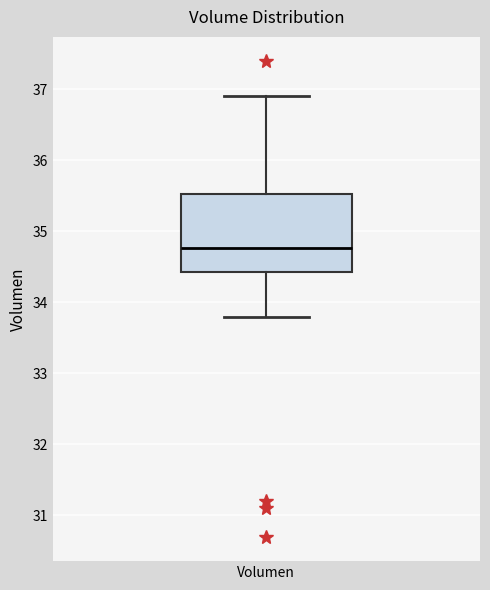

Transcribe this box plot: give where the median line is, the range the box spans, and where the two whiskers end, as read against the y-axis. The values are not printed on the chart, so give them approximately, as read against the axis.

median 34.8, box 34.4 to 35.5, whiskers 33.8 to 36.9